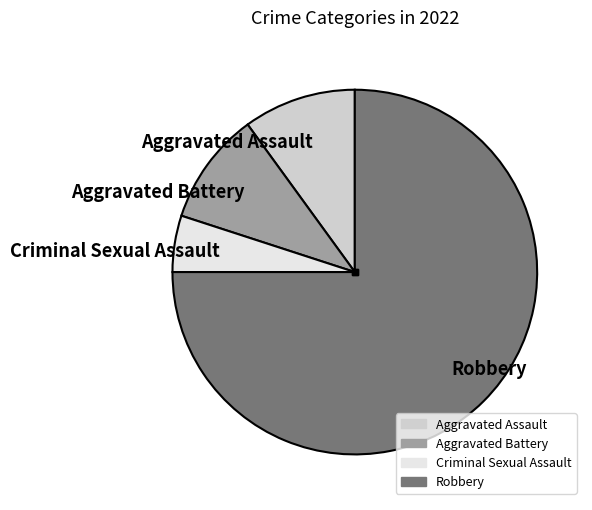

What is the ratio of the value at Aggravated Assault to the value at Aggravated Battery?

1.0